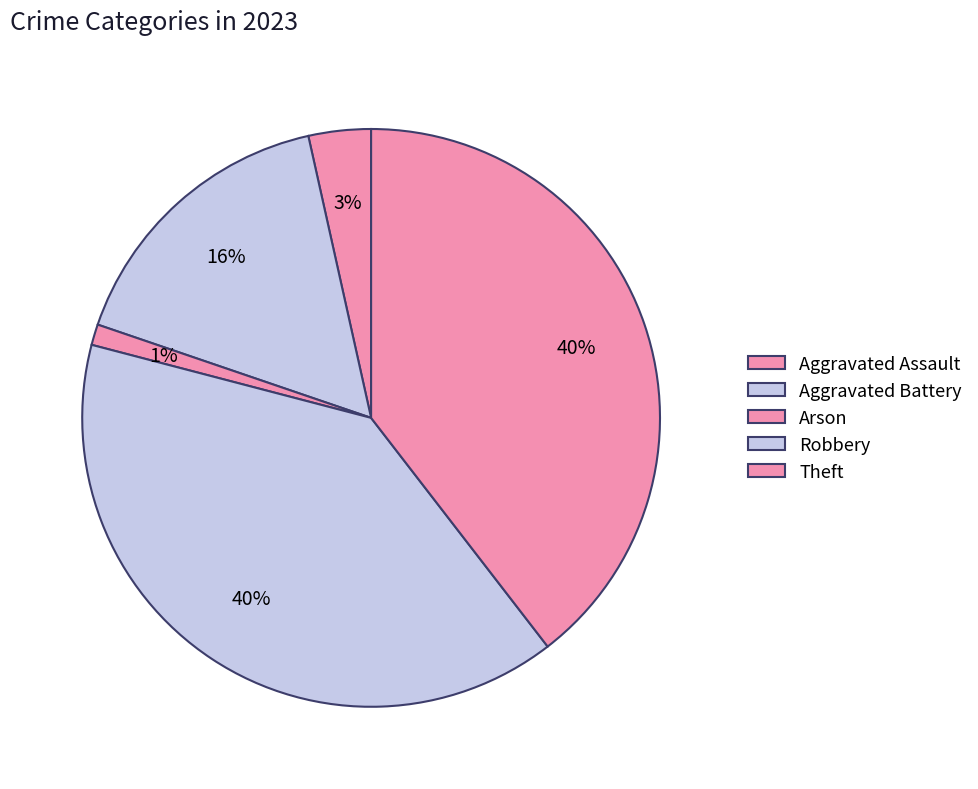

Count the number of slices in the pie.

5